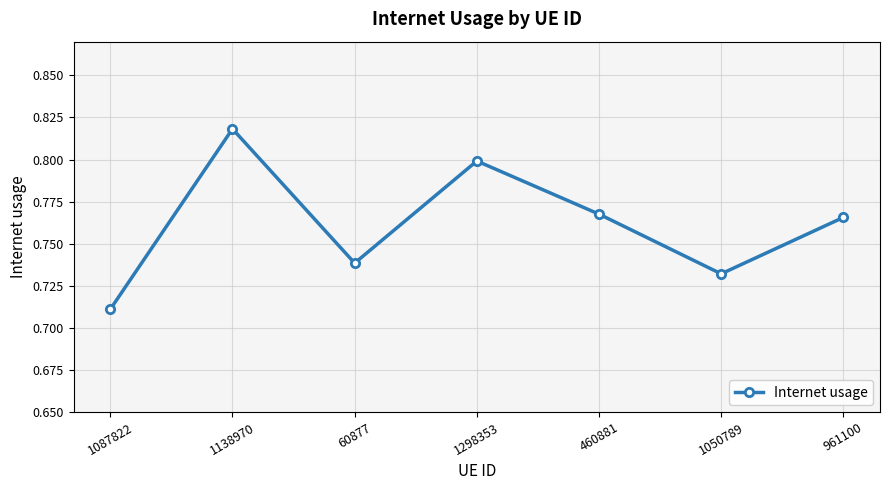

How many interior local peaks (higher than both neighbors) does the data have?

2